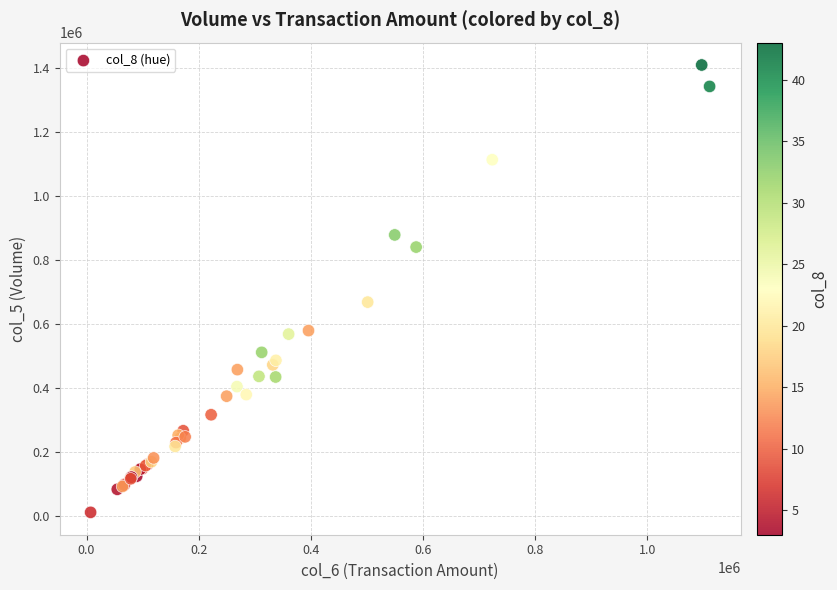

What Y value in the scatter plot is closest to 709000?

667000